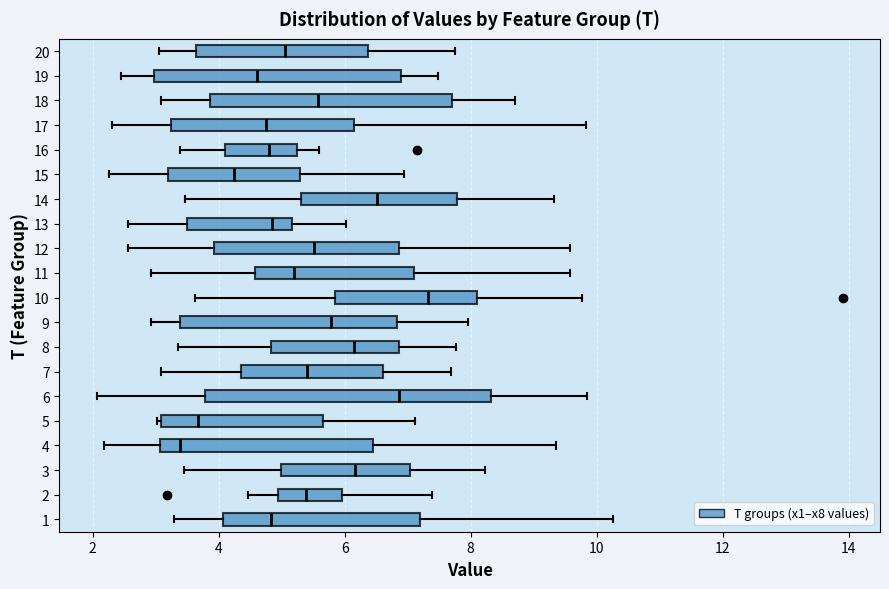

Reading bottom to top, transcribe this box plot: for each box, give where its median line is, the range the box spans, and where its two whiskers end, as read against the x-axis. The values are not printed on the chart, so give them approximately, as read against the axis.

1: median 4.8, box 4.0 to 7.2, whiskers 3.2 to 10.2
2: median 5.4, box 5.0 to 6.0, whiskers 4.4 to 7.4
3: median 6.2, box 5.0 to 7.0, whiskers 3.4 to 8.2
4: median 3.4, box 3.0 to 6.4, whiskers 2.2 to 9.4
5: median 3.6, box 3.0 to 5.6, whiskers 3.0 to 7.2
6: median 6.8, box 3.8 to 8.4, whiskers 2.0 to 9.8
7: median 5.4, box 4.4 to 6.6, whiskers 3.0 to 7.6
8: median 6.2, box 4.8 to 6.8, whiskers 3.4 to 7.8
9: median 5.8, box 3.4 to 6.8, whiskers 3.0 to 8.0
10: median 7.4, box 5.8 to 8.0, whiskers 3.6 to 9.8
11: median 5.2, box 4.6 to 7.0, whiskers 3.0 to 9.6
12: median 5.6, box 4.0 to 6.8, whiskers 2.6 to 9.6
13: median 4.8, box 3.6 to 5.2, whiskers 2.6 to 6.0
14: median 6.6, box 5.4 to 7.8, whiskers 3.4 to 9.4
15: median 4.2, box 3.2 to 5.2, whiskers 2.2 to 7.0
16: median 4.8, box 4.0 to 5.2, whiskers 3.4 to 5.6
17: median 4.8, box 3.2 to 6.2, whiskers 2.4 to 9.8
18: median 5.6, box 3.8 to 7.6, whiskers 3.0 to 8.8
19: median 4.6, box 3.0 to 6.8, whiskers 2.4 to 7.4
20: median 5.0, box 3.6 to 6.4, whiskers 3.0 to 7.8